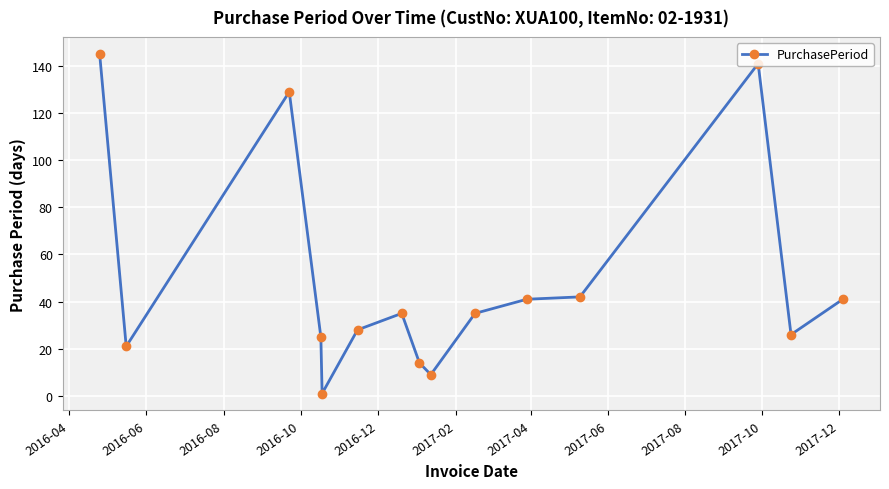

What is the average value?

49